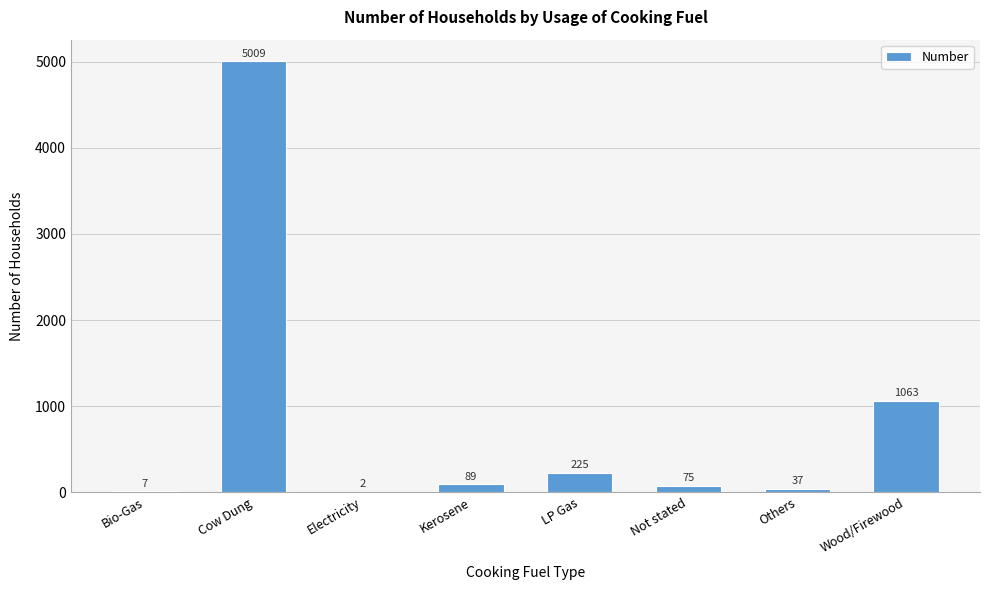

What is the sum of the values at Others and Not stated?

112